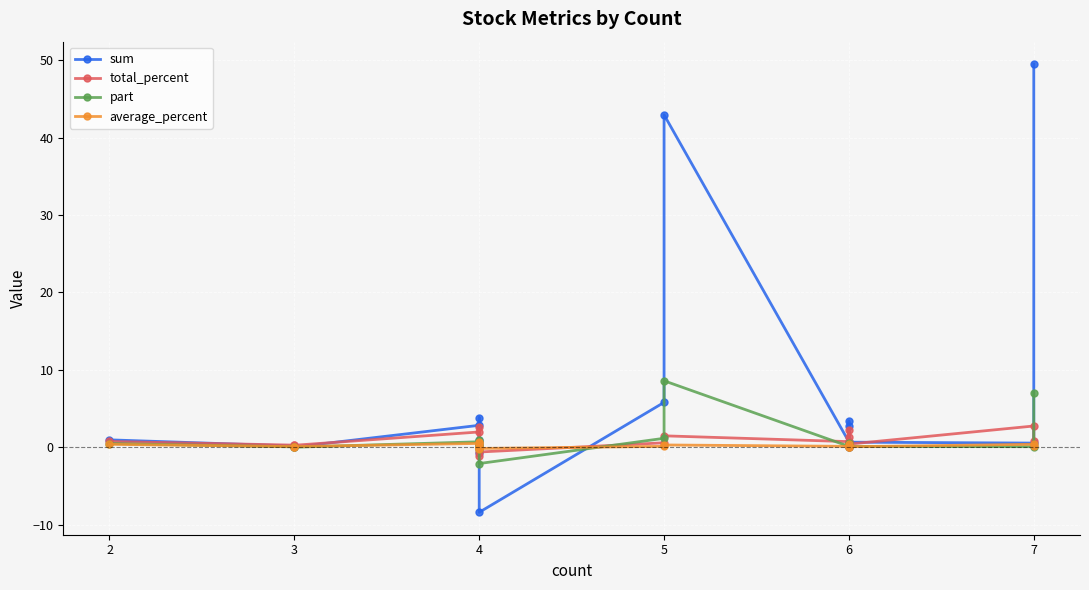

What is the sum of all sum values?

107.2